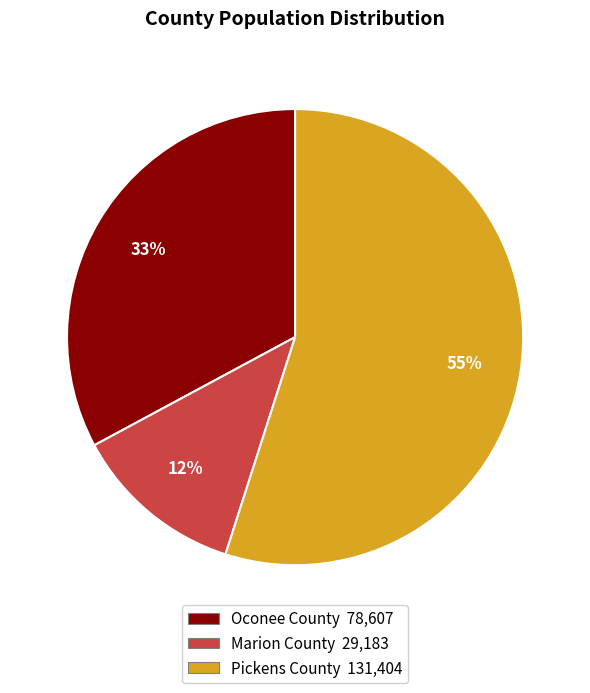

Does any single category account for the majority?

Yes